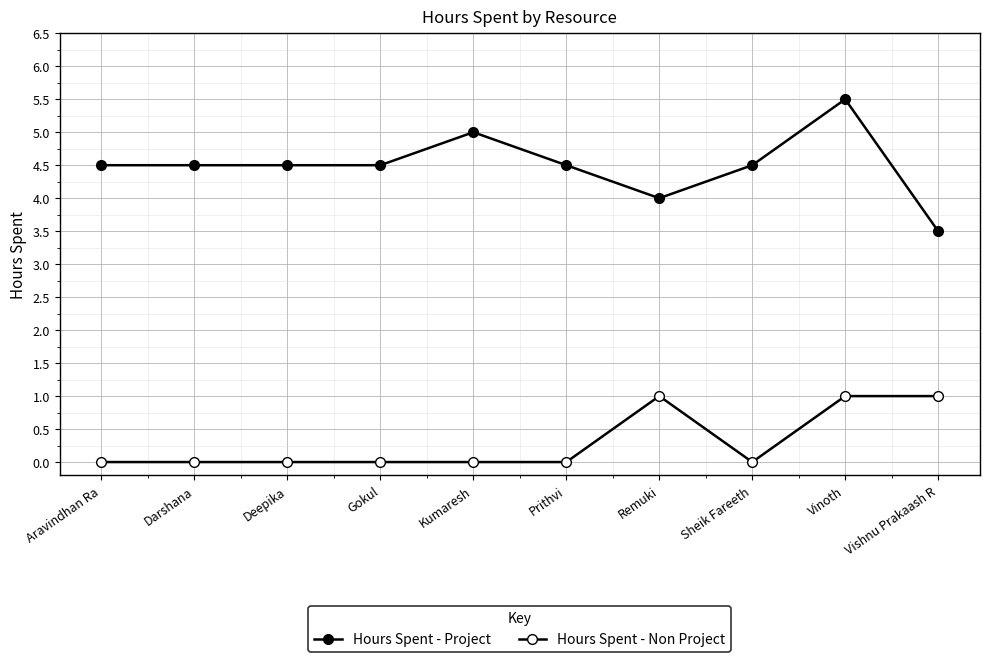

At how many categories does at least one series exceed 2?

10